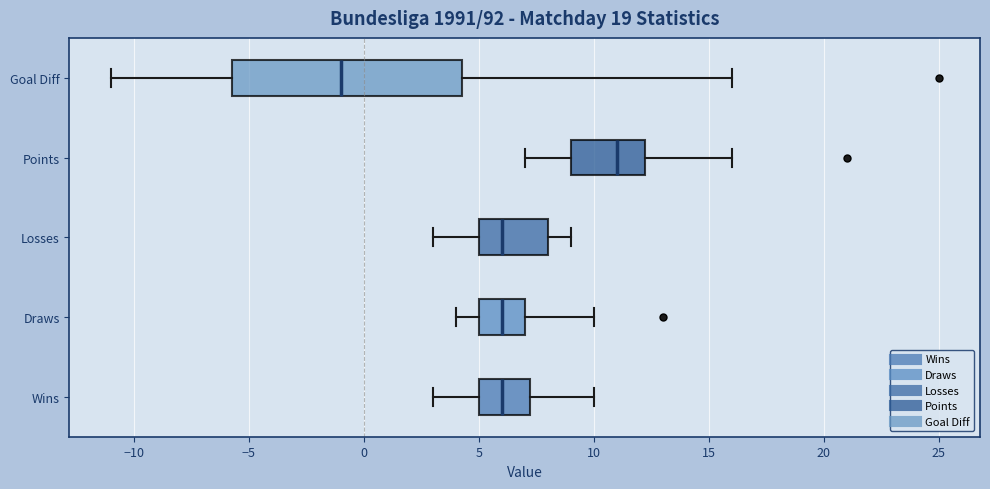

Which box has the furthest to the left median line?

Goal Diff